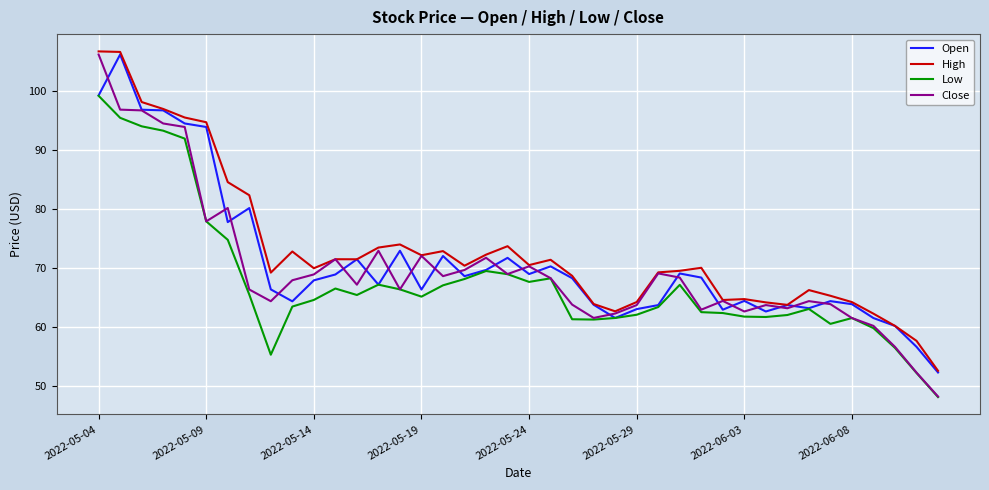

True or false: Open has more than 1 points higher than both neighbors.

True